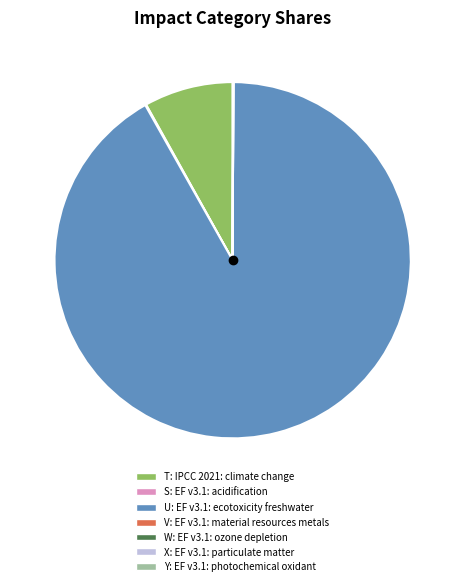

Is it true that U is 98% of the pie?

False